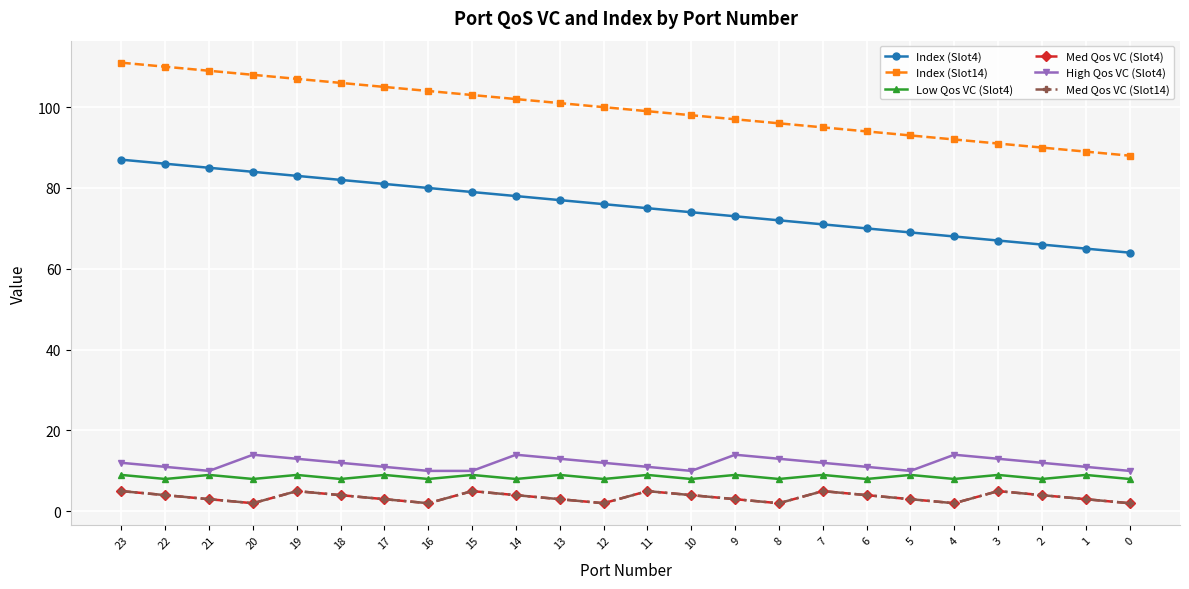

The value of Index (Slot14) at 23 is 184. True or false?

False